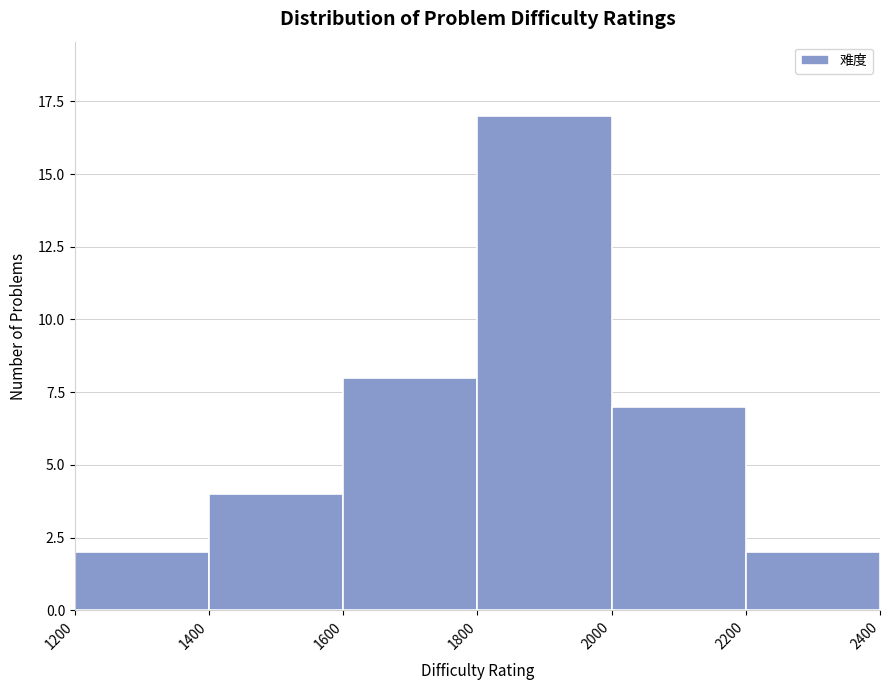

What is the height of the bar covering 1200 to 1400 on the x-axis? The values are not printed on the chart, so give them approximately, as read against the axis.

2